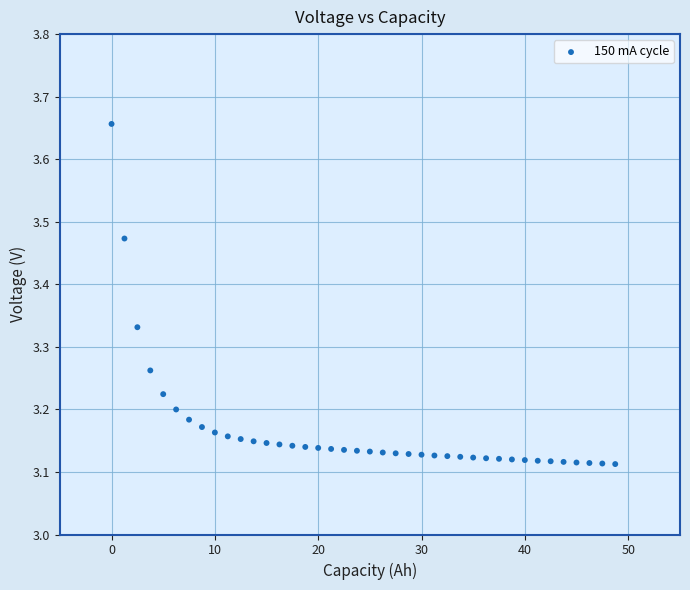

What is the range of X values (max minus min)?

48.7